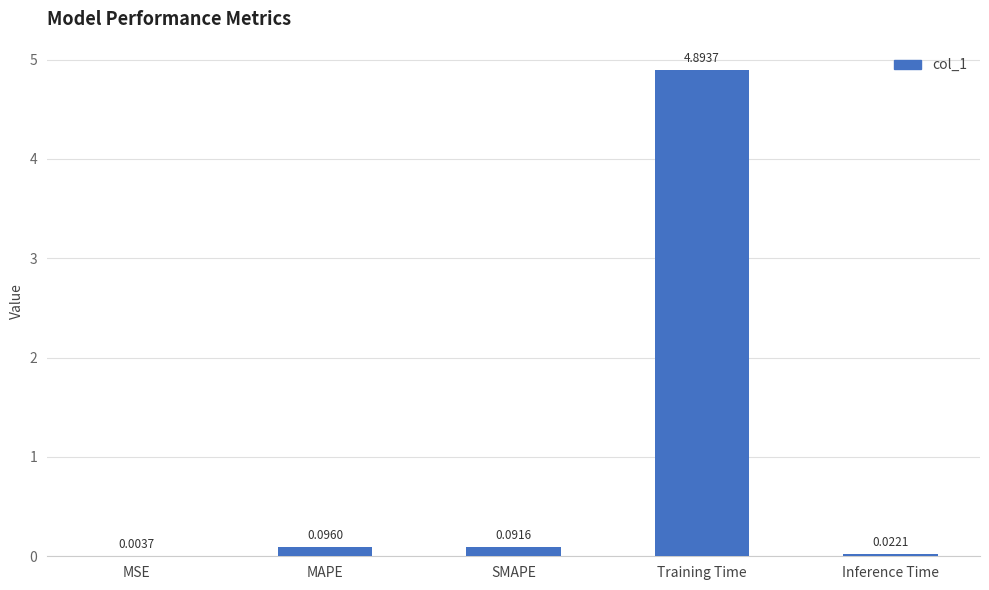

How many distinct data groups are displayed?

1